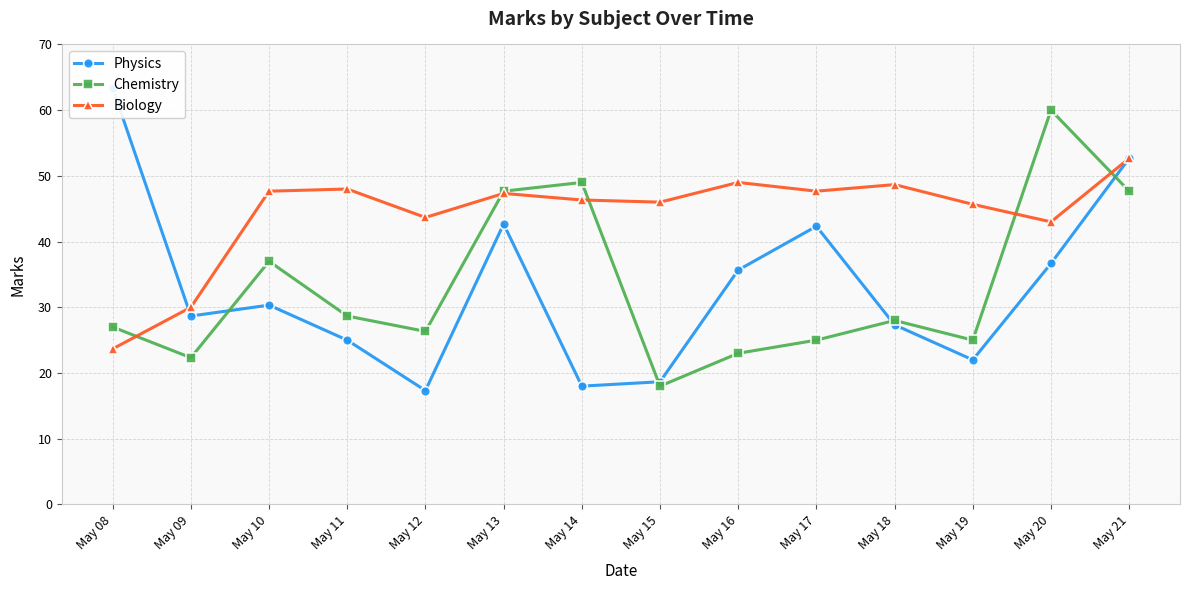

What is the maximum value for Biology?

52.7